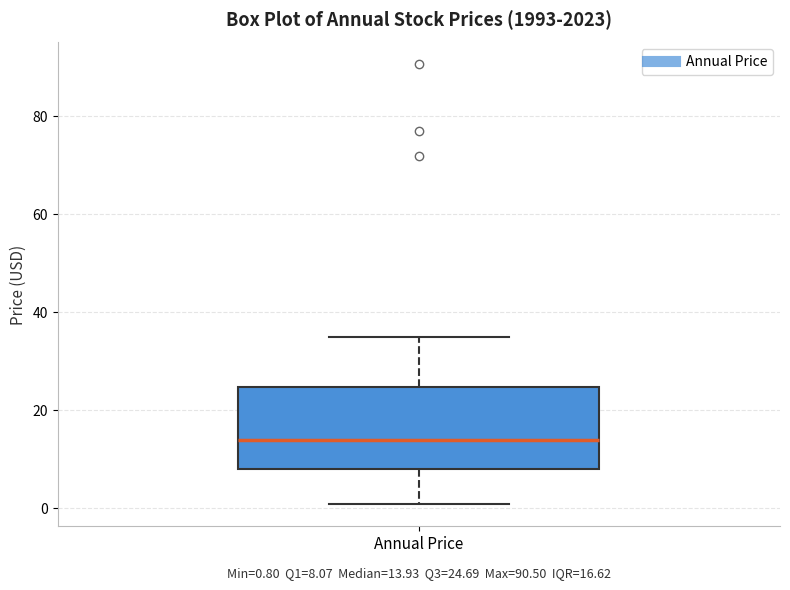

Transcribe this box plot: give where the median line is, the range the box spans, and where the two whiskers end, as read against the y-axis. The values are not printed on the chart, so give them approximately, as read against the axis.

median 14, box 8 to 24, whiskers 0 to 36